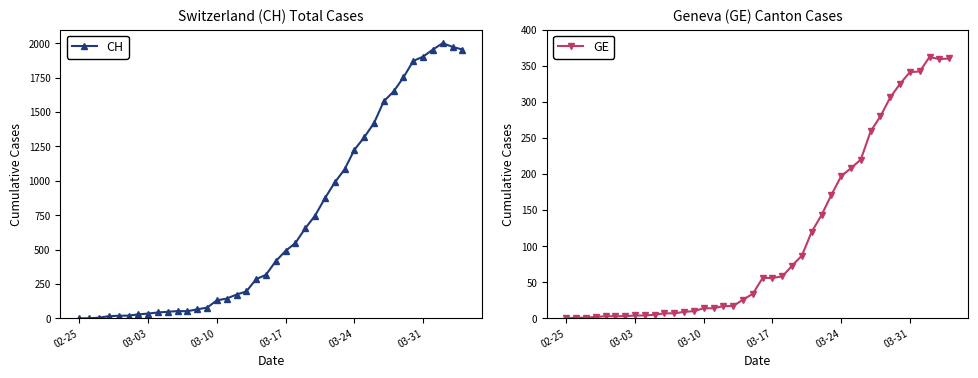

Reading left to right, list all the values displayed in this chart.

CH: 0	1	5	16	19	20	29	35	43	48	53	52	66	78	131	144	173	196	285	317	416	491	548	655	747	873	988	1083	1225	1316	1420	1578	1650	1752	1872	1903	1955	2001	1974	1955
GE: 0	1	1	2	3	3	3	4	4	5	7	7	9	10	14	14	17	17	26	34	56	56	58	73	87	120	143	171	197	208	220	259	280	306	325	341	342	362	359	360